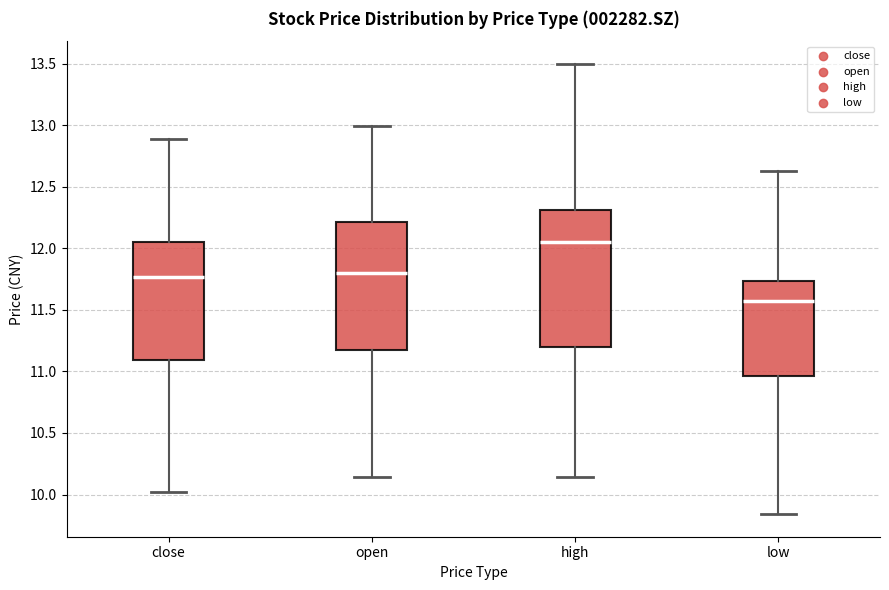

Which box has the lowest median line?

low